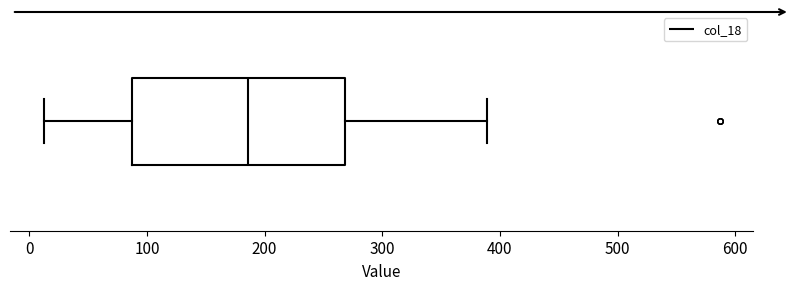

Transcribe this box plot: give where the median line is, the range the box spans, and where the two whiskers end, as read against the x-axis. The values are not printed on the chart, so give them approximately, as read against the axis.

median 190, box 90 to 270, whiskers 10 to 390